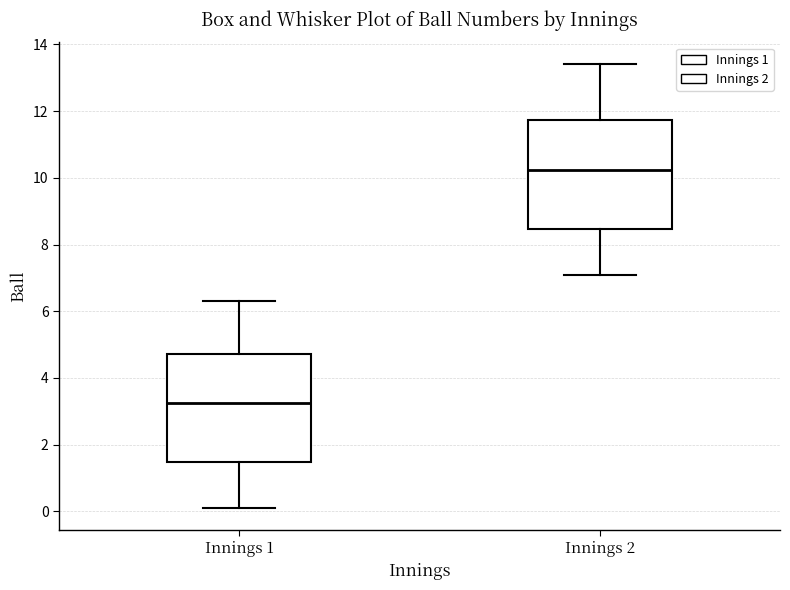

Reading left to right, read every box against the y-axis: the position of its median line, the range the box covers, and the ends of its whiskers. The values are not printed on the chart, so give them approximately, as read against the axis.

Innings 1: median 3.2, box 1.4 to 4.8, whiskers 0.2 to 6.4
Innings 2: median 10.2, box 8.4 to 11.8, whiskers 7.2 to 13.4